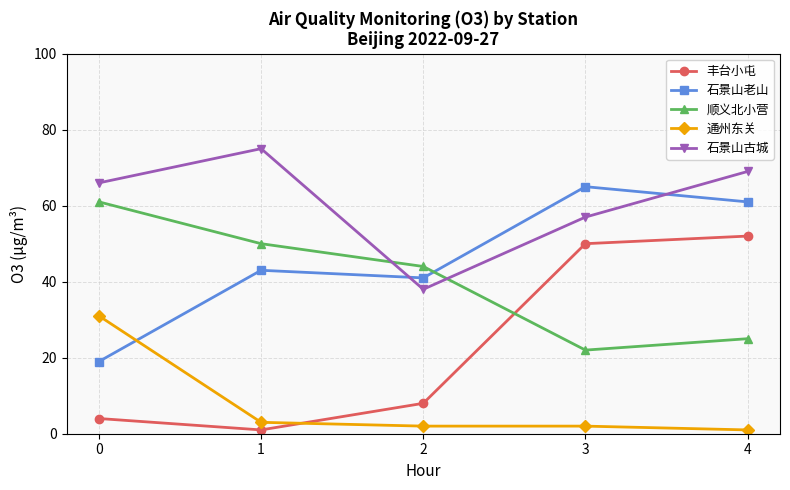

Reading right to left, extract all data points from this chart.

丰台小屯: 4=52	3=50	2=8	1=1	0=4
石景山老山: 4=61	3=65	2=41	1=43	0=19
顺义北小营: 4=25	3=22	2=44	1=50	0=61
通州东关: 4=1	3=2	2=2	1=3	0=31
石景山古城: 4=69	3=57	2=38	1=75	0=66